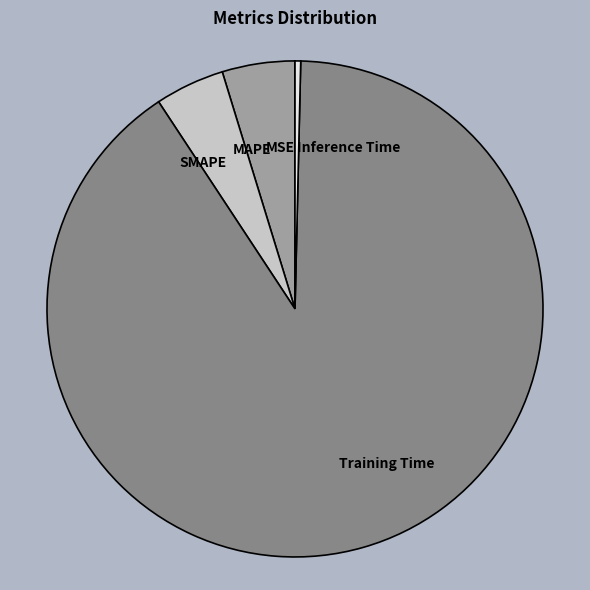

What is the largest slice in the pie chart?

Training Time